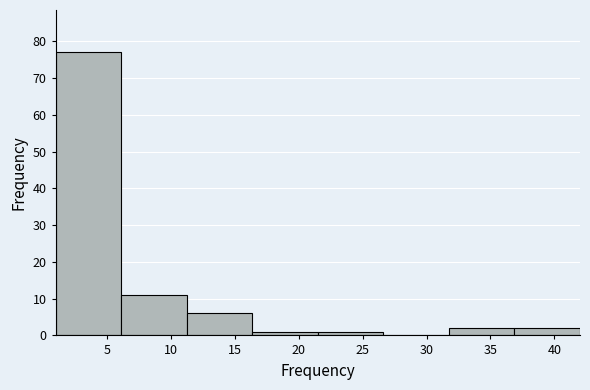

Reading left to right, list every bar in this chart as the range it spans on the x-axis followed by its height. Neither the bar edges nor the heights are printed on the chart, so give them approximately, as read against the axes.

1.0 to 6.0: 77
6.0 to 11.5: 11
11.5 to 16.5: 6
16.5 to 21.5: 1
21.5 to 26.5: 1
26.5 to 32.0: 0
32.0 to 37.0: 2
37.0 to 42.0: 2